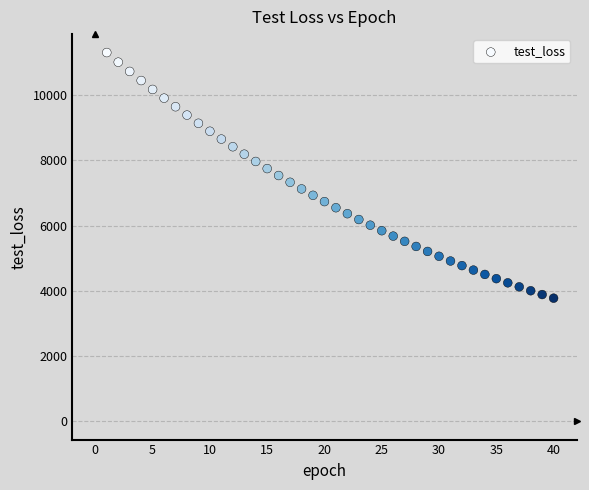

What is the range of X values (max minus min)?

39.0